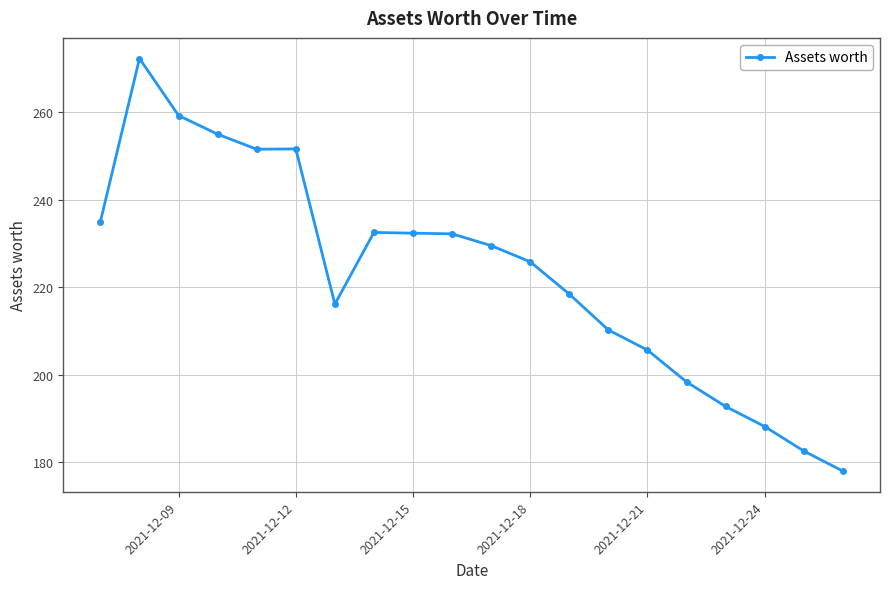

What is the difference between the maximum and second lowest values?

89.8